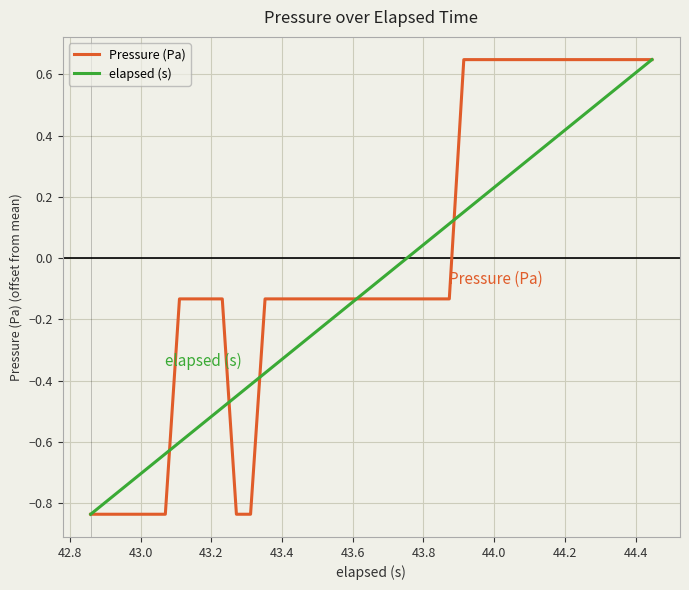

Which series has the largest total across all categories?

Pressure (Pa)